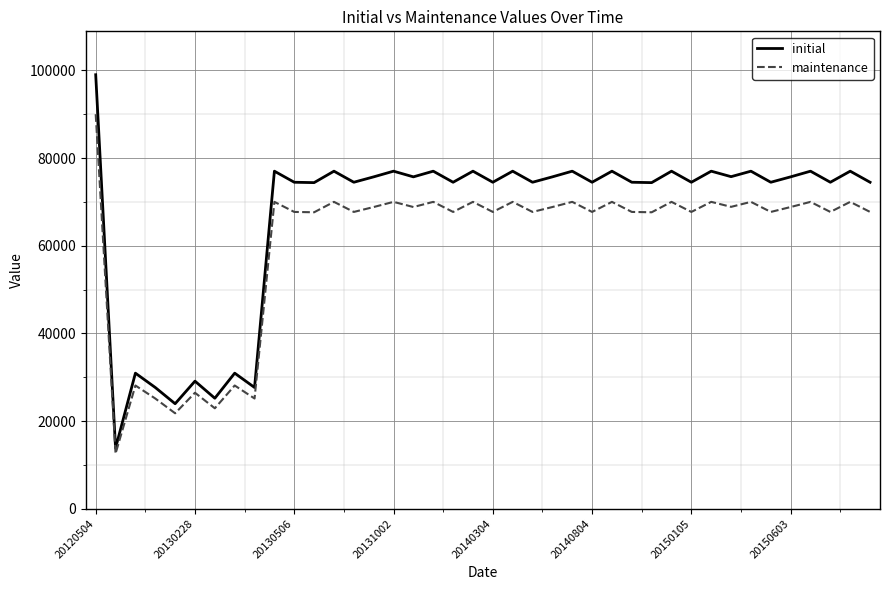

List the series in order of their overall mean, highest first.

initial, maintenance